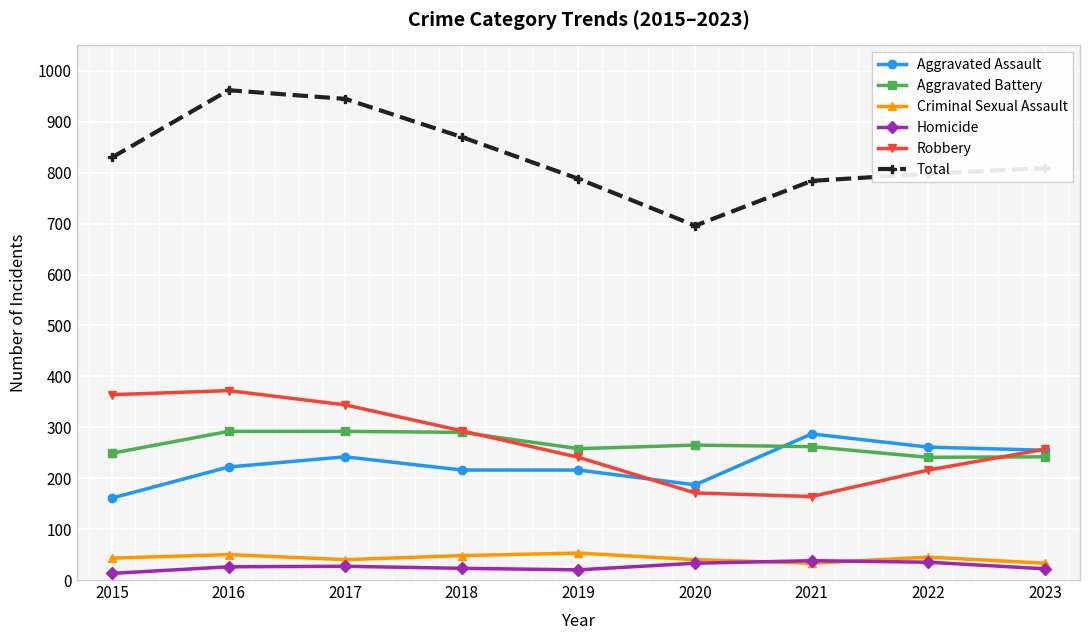

The Robbery series shows 344 at 2017. True or false?

True